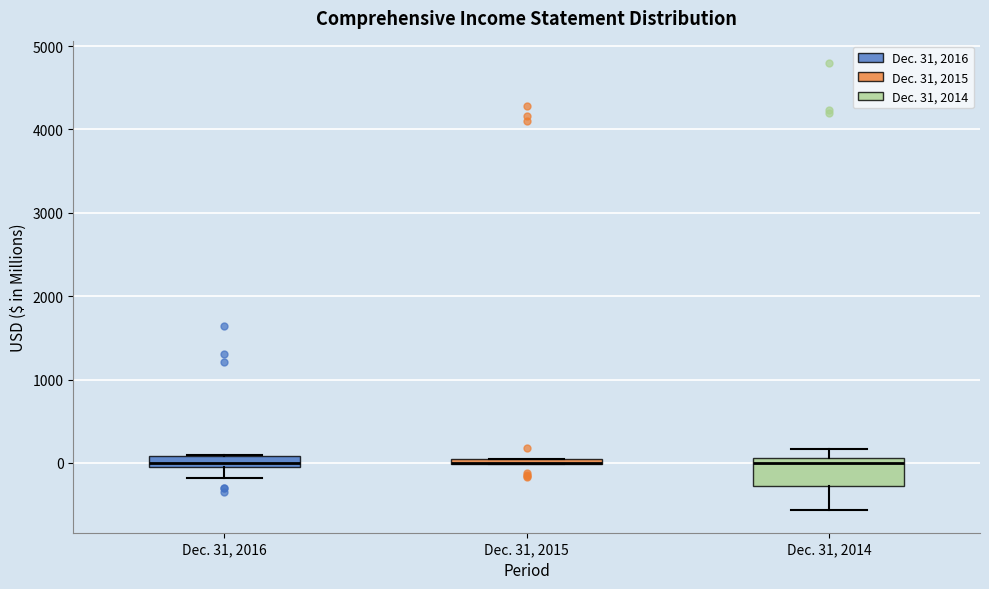

Comparing the boxes themselves (not the whiskers), which one is the tallest?

Dec. 31, 2014